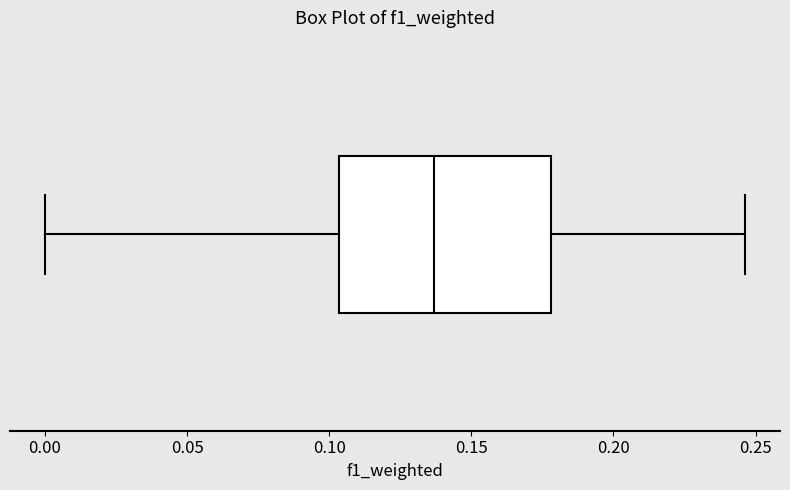

Where is the left edge of the box on the x-axis? The values are not printed on the chart, so give them approximately, as read against the axis.

0.105